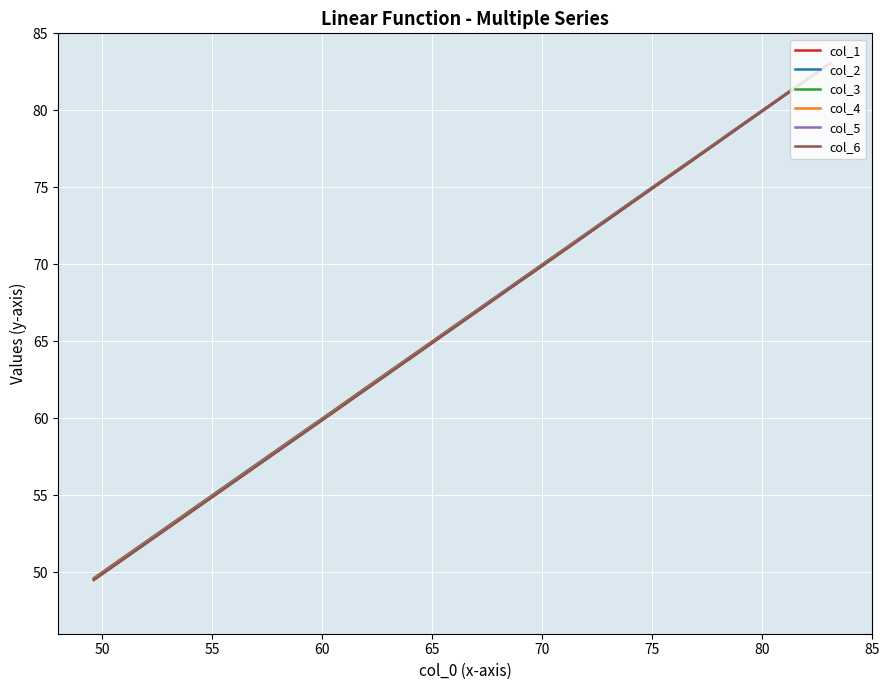

What is the spread (max minus min) of values at 80?

0.1